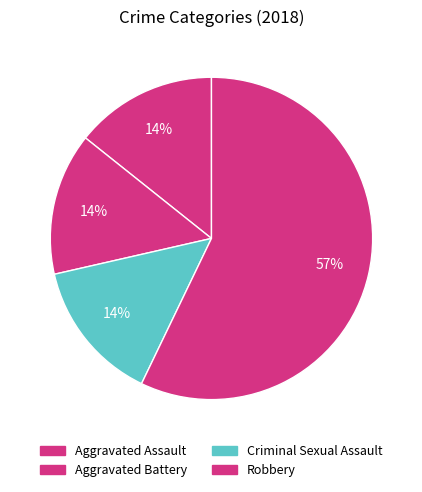

How many segments does this pie chart have?

4